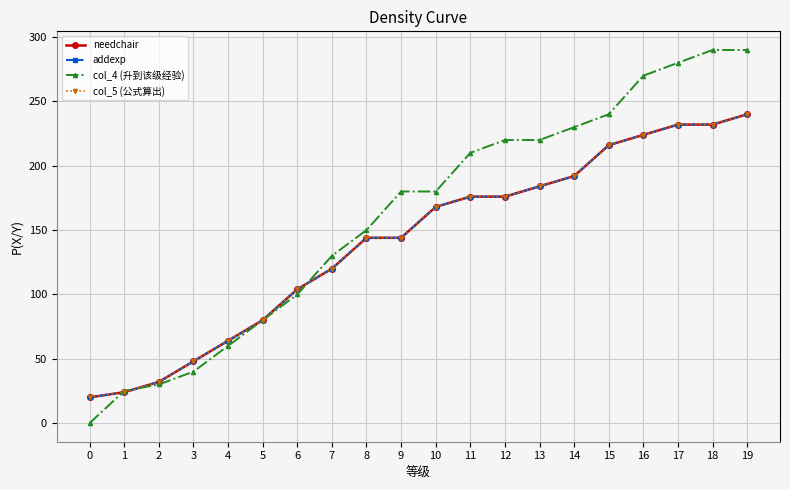

Where do addexp and col_4 (升到该级经验) first cross each other?

0 and 1